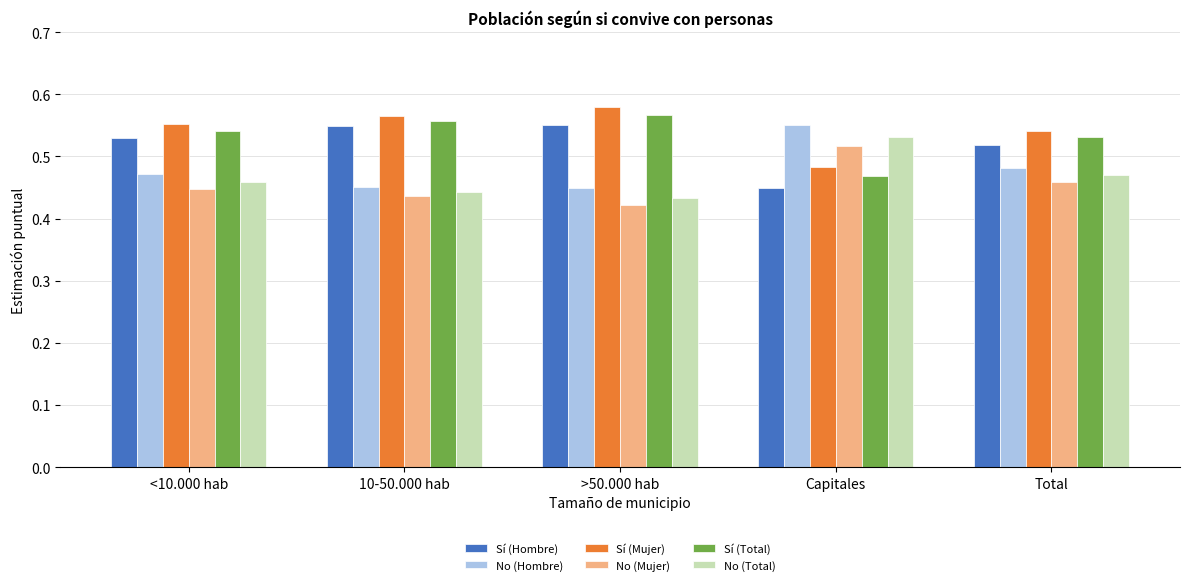

True or false: Sí (Total) has a value of 0.9 at 10-50.000 hab.

False